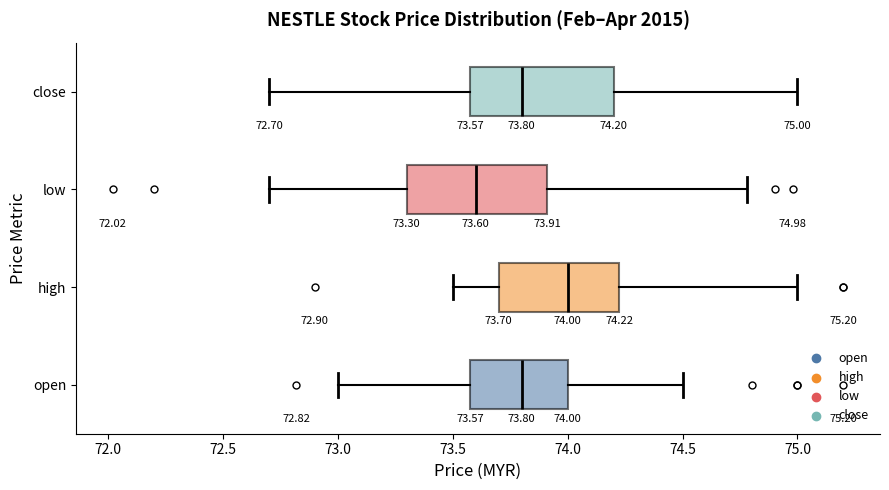

Which box's median line is the furthest to the left?

low